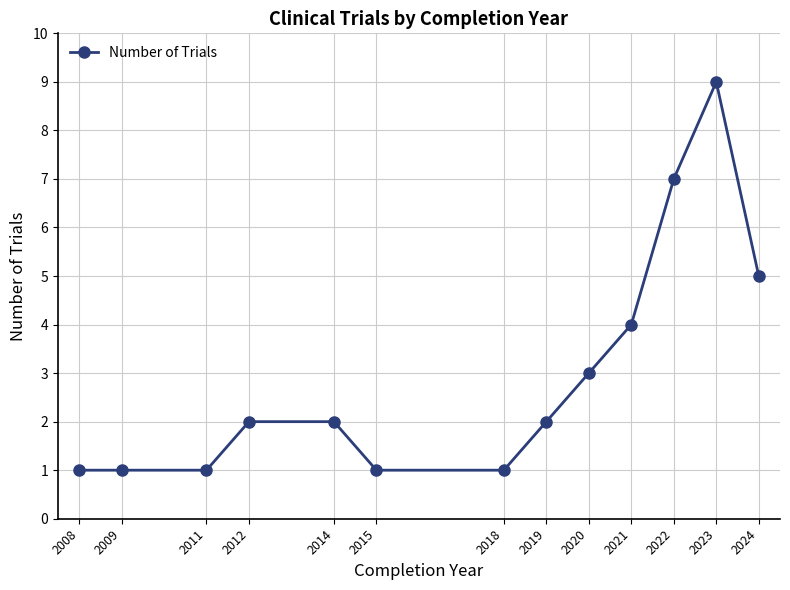

Count the number of categories in the chart.

13